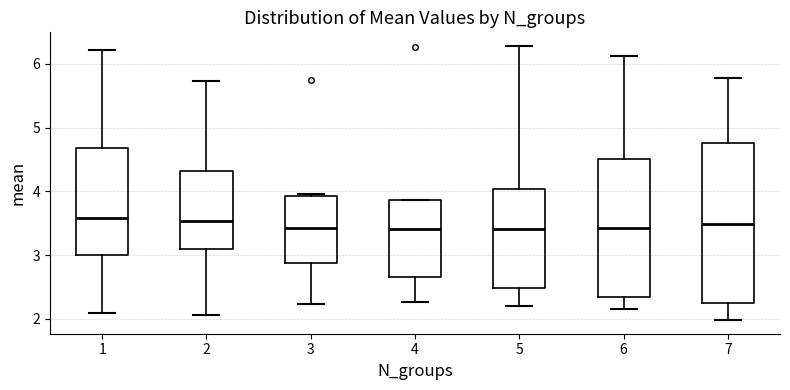

Reading left to right, transcribe this box plot: for each box, give where its median line is, the range the box spans, and where its two whiskers end, as read against the y-axis. The values are not printed on the chart, so give them approximately, as read against the axis.

1: median 3.6, box 3.0 to 4.7, whiskers 2.1 to 6.2
2: median 3.5, box 3.1 to 4.3, whiskers 2.1 to 5.7
3: median 3.4, box 2.9 to 3.9, whiskers 2.2 to 4.0
4: median 3.4, box 2.7 to 3.9, whiskers 2.3 to 3.9
5: median 3.4, box 2.5 to 4.0, whiskers 2.2 to 6.3
6: median 3.4, box 2.3 to 4.5, whiskers 2.2 to 6.1
7: median 3.5, box 2.3 to 4.8, whiskers 2.0 to 5.8